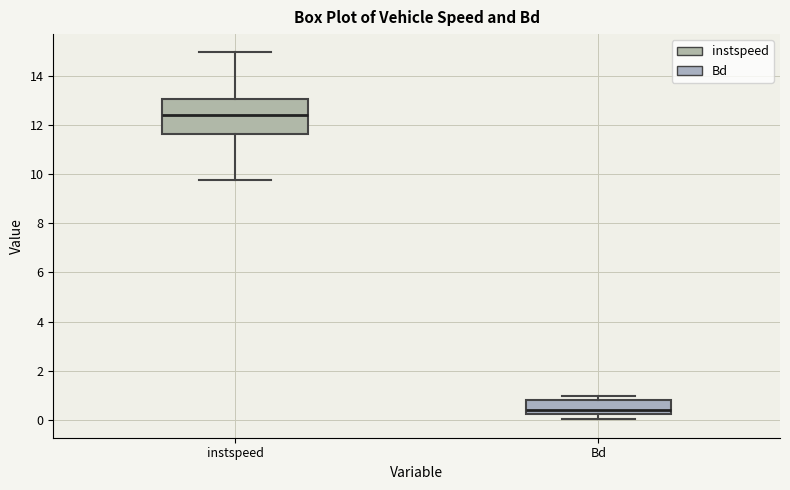

Reading left to right, transcribe this box plot: for each box, give where its median line is, the range the box spans, and where its two whiskers end, as read against the y-axis. The values are not printed on the chart, so give them approximately, as read against the axis.

instspeed: median 12.4, box 11.6 to 13.0, whiskers 9.8 to 15.0
Bd: median 0.4, box 0.2 to 0.8, whiskers 0.0 to 1.0